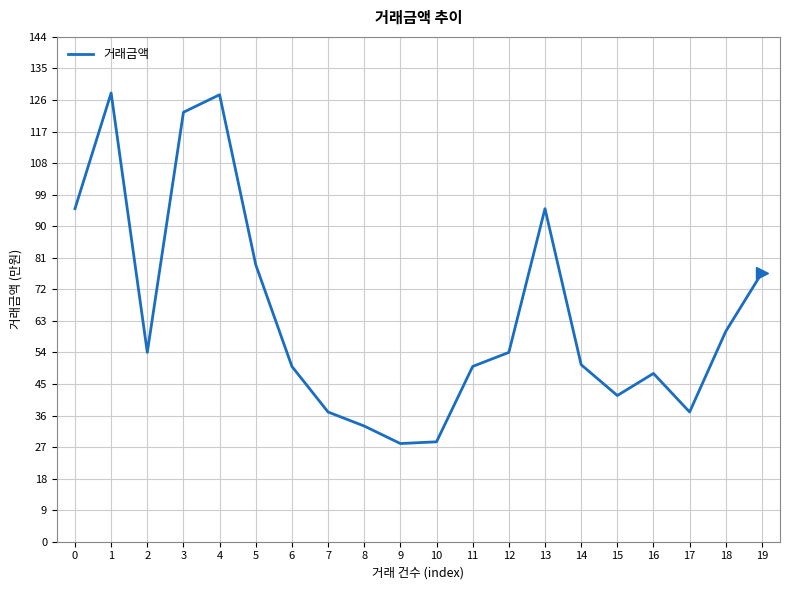

What is the change in value from 2 to 14?

-3500